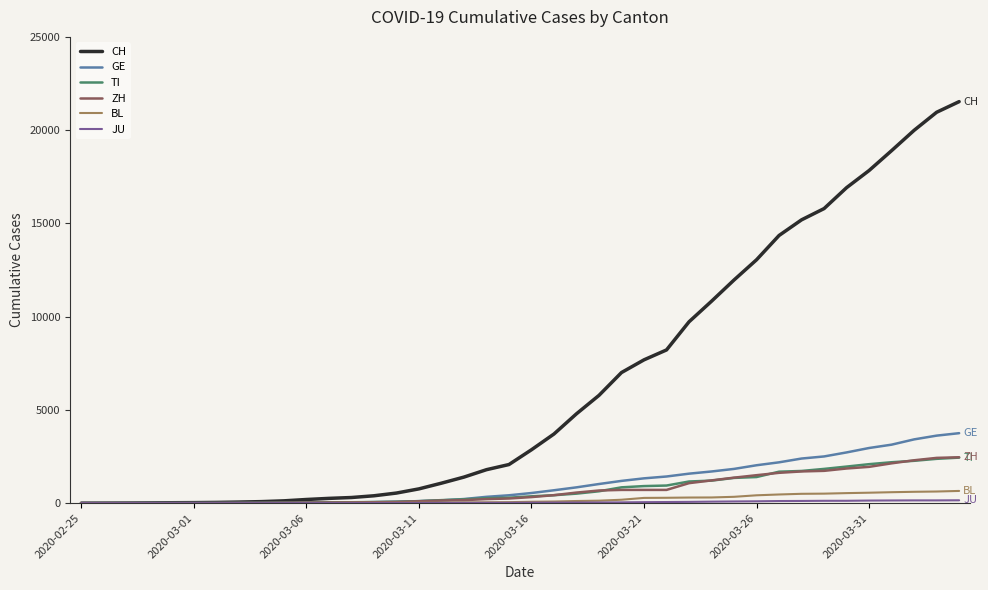

What is the maximum value shown in the chart?

21529